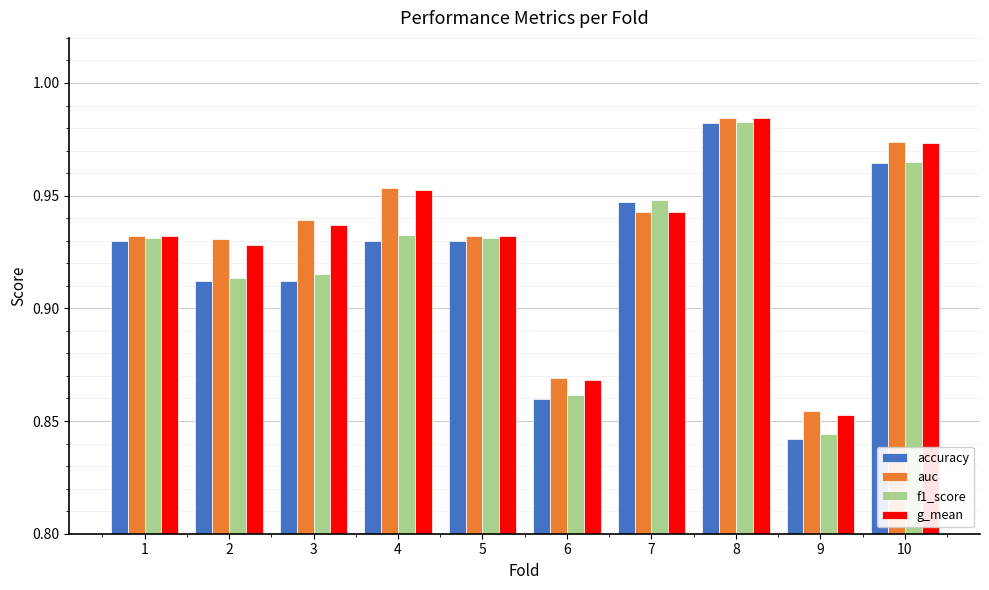

Which category has the lowest value in the auc series?

9